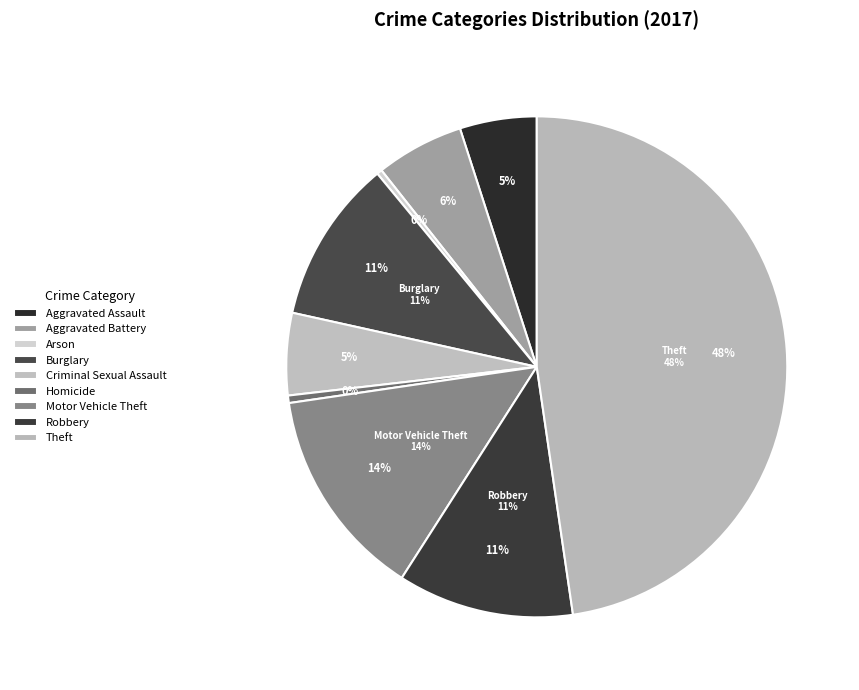

Is Burglary the majority of the pie?

No